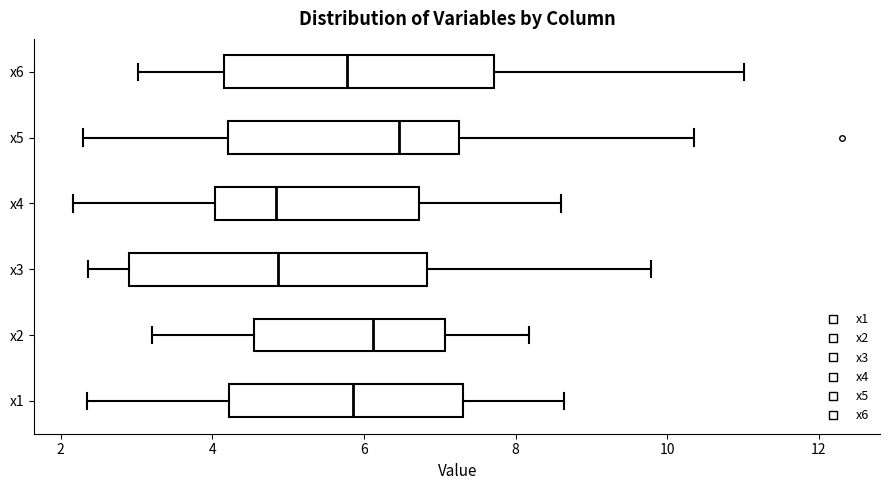

Reading bottom to top, transcribe this box plot: for each box, give where its median line is, the range the box spans, and where its two whiskers end, as read against the x-axis. The values are not printed on the chart, so give them approximately, as read against the axis.

x1: median 5.8, box 4.2 to 7.4, whiskers 2.4 to 8.6
x2: median 6.2, box 4.6 to 7.0, whiskers 3.2 to 8.2
x3: median 4.8, box 3.0 to 6.8, whiskers 2.4 to 9.8
x4: median 4.8, box 4.0 to 6.8, whiskers 2.2 to 8.6
x5: median 6.4, box 4.2 to 7.2, whiskers 2.2 to 10.4
x6: median 5.8, box 4.2 to 7.8, whiskers 3.0 to 11.0